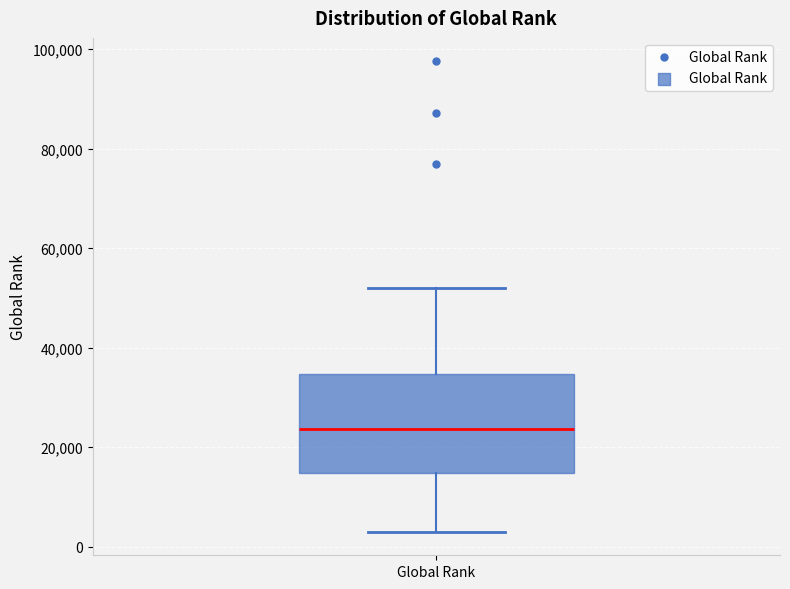

Where does the lower whisker of the box for Global Rank end on the y-axis? The values are not printed on the chart, so give them approximately, as read against the axis.

2000